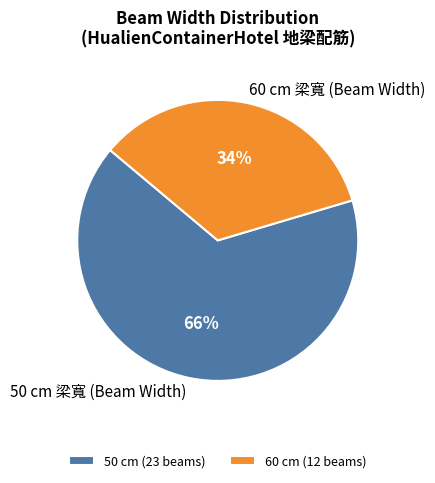

How many slices are in this pie chart?

2